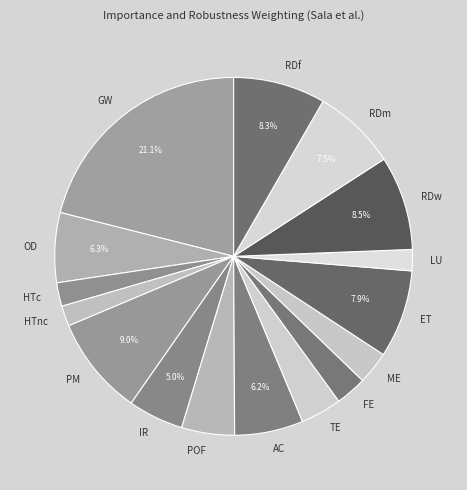

Does any single category account for the majority?

No